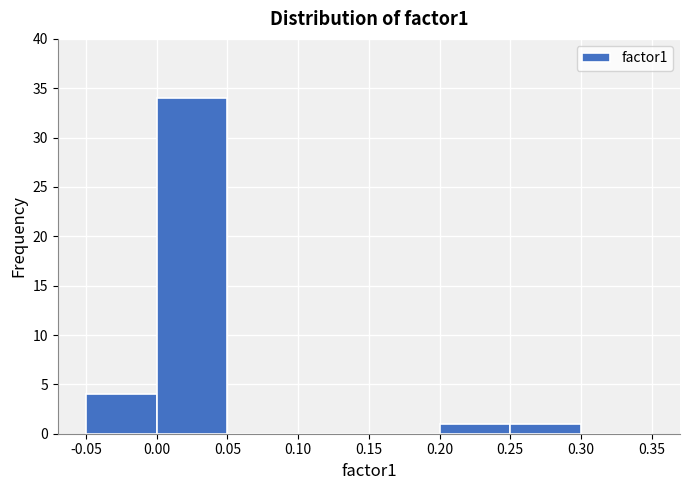

Reading left to right, transcribe this chart: for each bar, give the range it covers on the x-axis and its height. The values are not printed on the chart, so give them approximately, as read against the axis.

-0.05 to 0.00: 4
0.00 to 0.05: 34
0.05 to 0.10: 0
0.10 to 0.15: 0
0.15 to 0.20: 0
0.20 to 0.25: 1
0.25 to 0.30: 1
0.30 to 0.35: 0